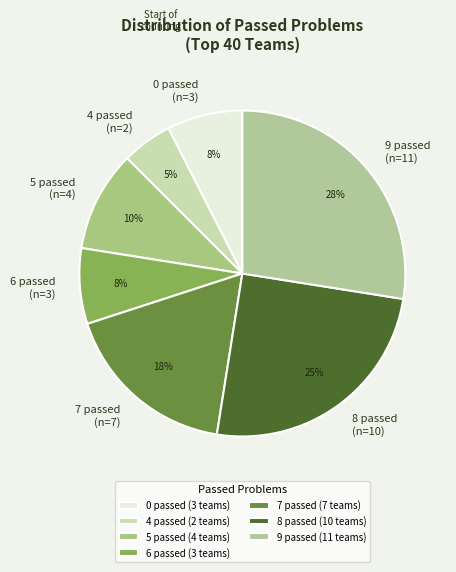

To the nearest percent, what portion does 6 passed (n=3) represent?

8%